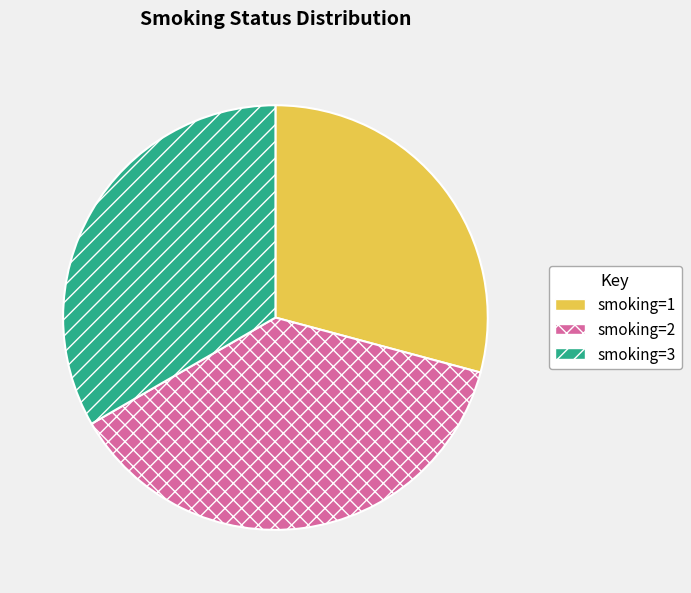

The smoking=1 slice represents 17% of the pie. True or false?

False